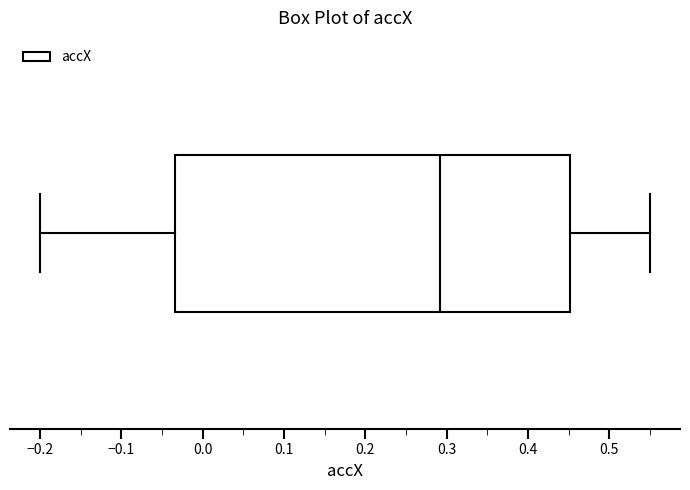

Read this box plot against the x-axis: the position of the median line, the range covered by the box, and the ends of both whiskers. The values are not printed on the chart, so give them approximately, as read against the axis.

median 0.29, box -0.03 to 0.45, whiskers -0.20 to 0.55